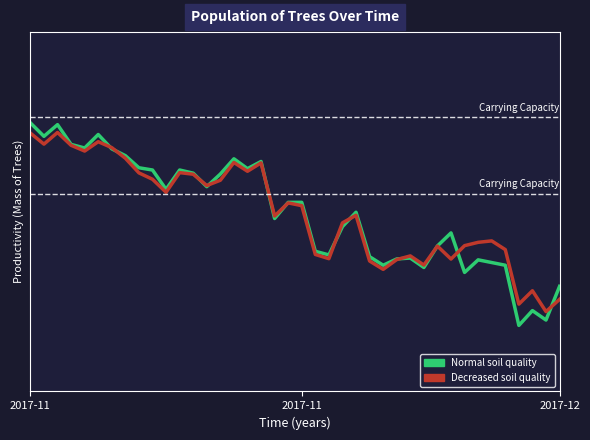

The value of FUTURE_PRICE at 5 is 506.7. True or false?

False